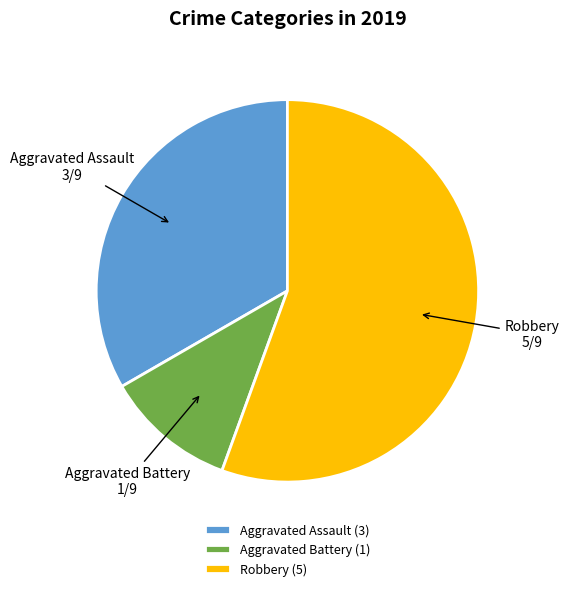

What is the ratio of the value at Aggravated Assault to the value at Robbery?

0.6